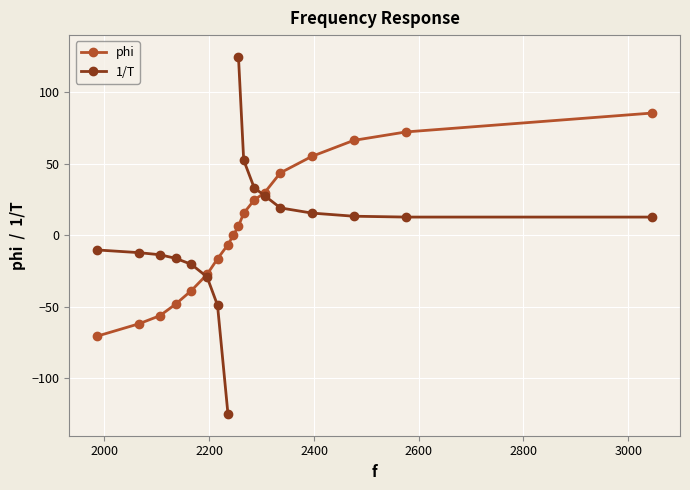

What is the highest value of the phi series?

85.5